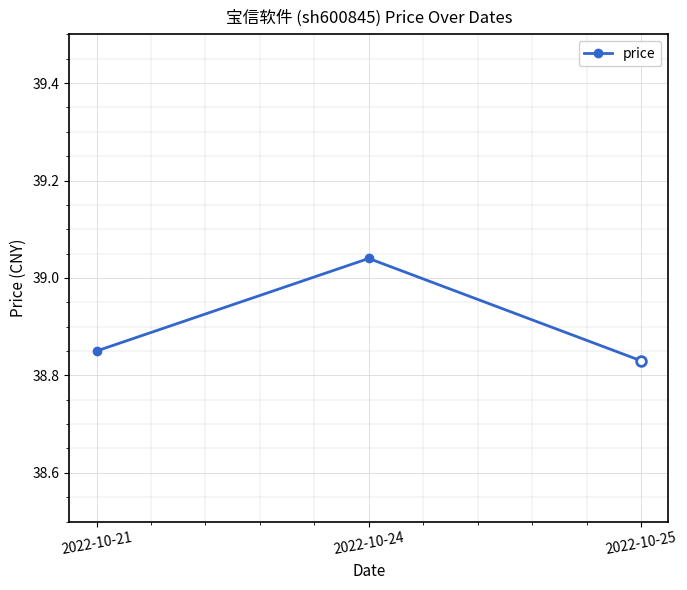

Which label corresponds to the smallest value in the chart?

2022-10-21